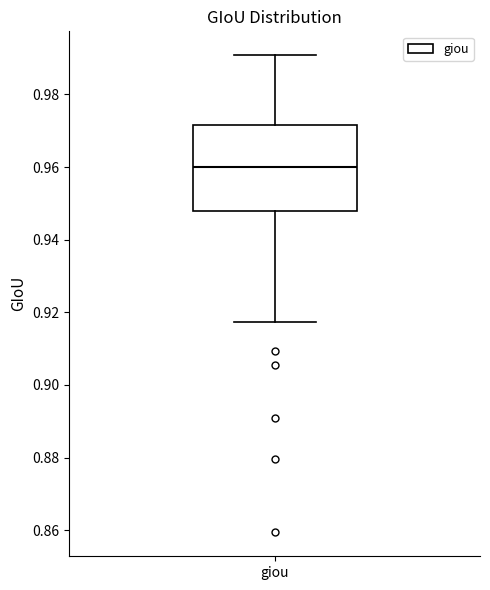

Transcribe this box plot: give where the median line is, the range the box spans, and where the two whiskers end, as read against the y-axis. The values are not printed on the chart, so give them approximately, as read against the axis.

median 0.960, box 0.948 to 0.972, whiskers 0.918 to 0.990